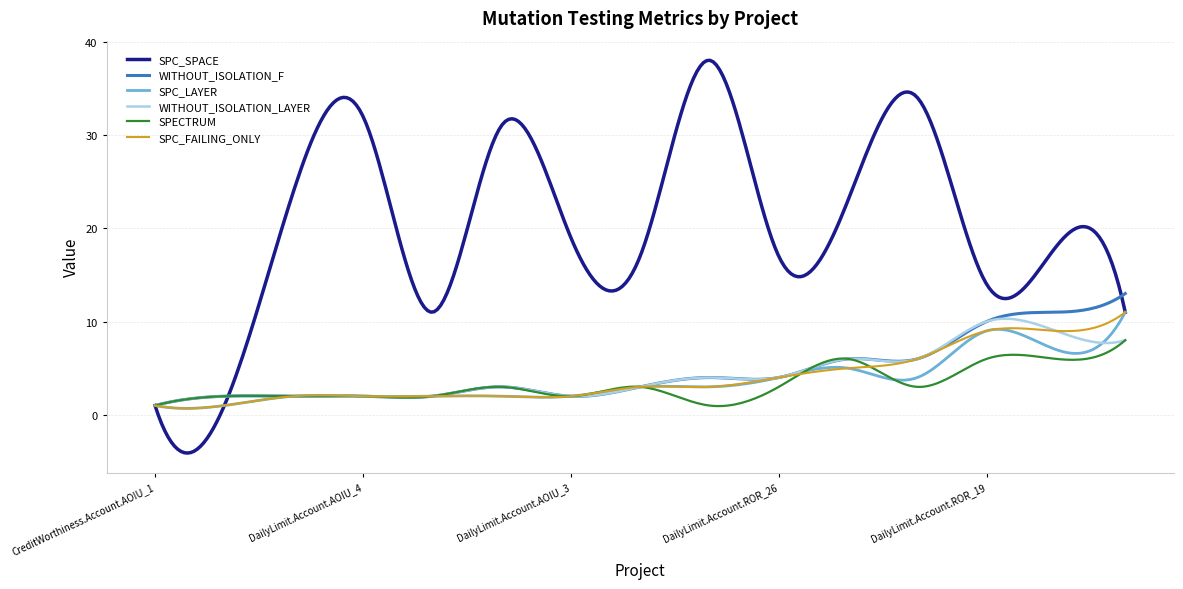

Which series has the widest spread of values?

SPC_SPACE